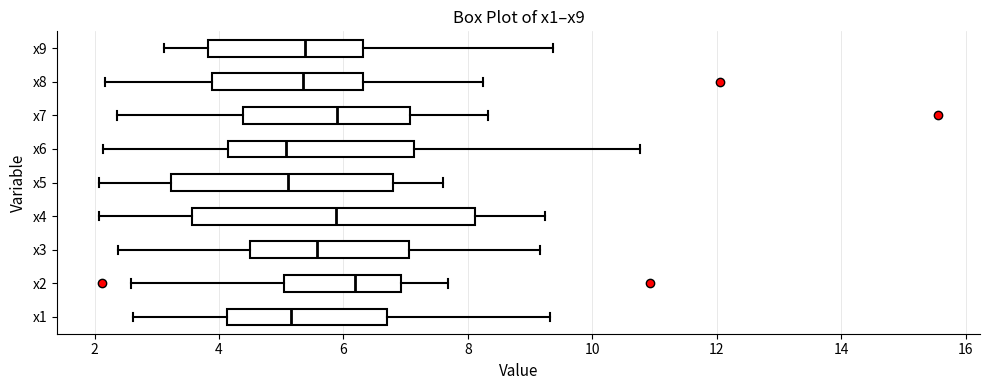

Reading bottom to top, transcribe this box plot: for each box, give where its median line is, the range the box spans, and where its two whiskers end, as read against the x-axis. The values are not printed on the chart, so give them approximately, as read against the axis.

x1: median 5.2, box 4.2 to 6.8, whiskers 2.6 to 9.4
x2: median 6.2, box 5.0 to 7.0, whiskers 2.6 to 7.6
x3: median 5.6, box 4.6 to 7.0, whiskers 2.4 to 9.2
x4: median 5.8, box 3.6 to 8.2, whiskers 2.0 to 9.2
x5: median 5.2, box 3.2 to 6.8, whiskers 2.0 to 7.6
x6: median 5.0, box 4.2 to 7.2, whiskers 2.2 to 10.8
x7: median 5.8, box 4.4 to 7.0, whiskers 2.4 to 8.4
x8: median 5.4, box 3.8 to 6.4, whiskers 2.2 to 8.2
x9: median 5.4, box 3.8 to 6.4, whiskers 3.2 to 9.4